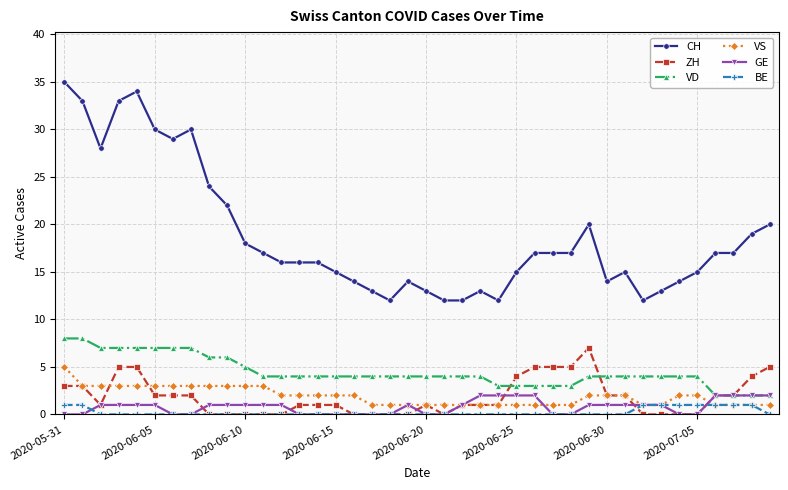

What is the value of the VD point at the 40th from the left?

2